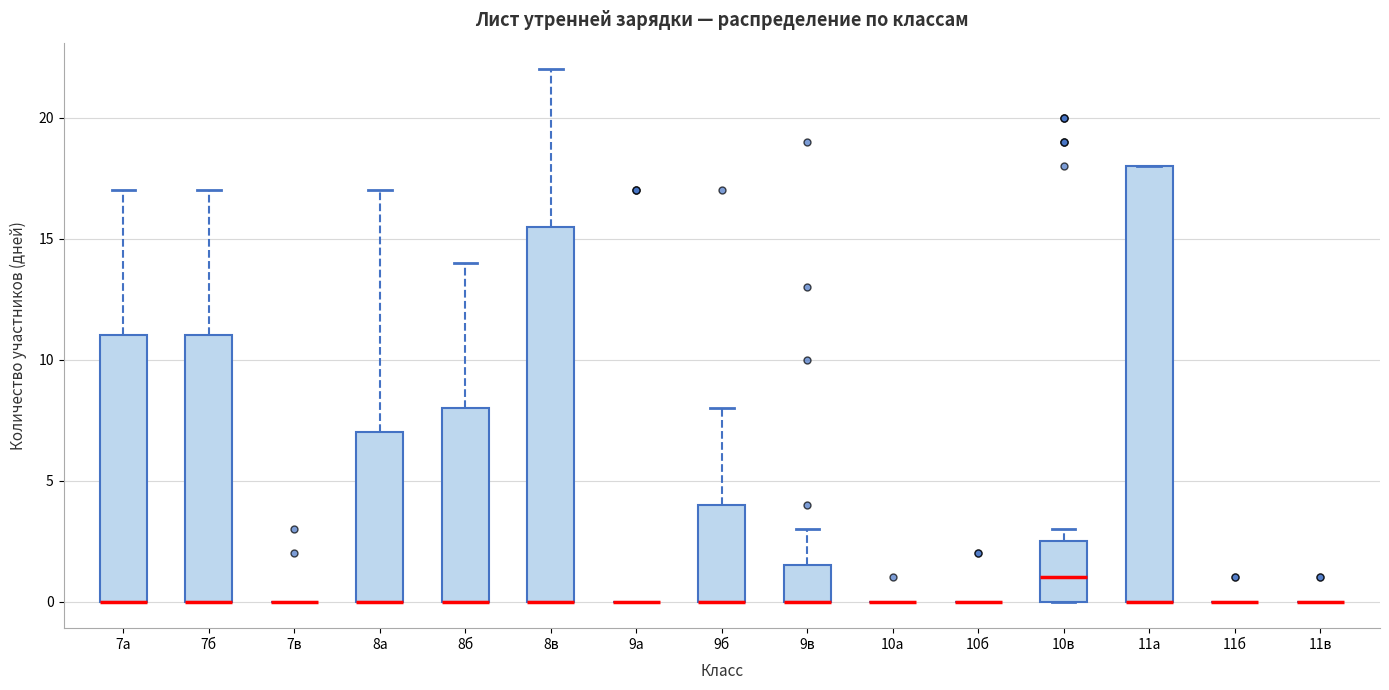

Reading left to right, read every box against the y-axis: the position of its median line, the range the box covers, and the ends of its whiskers. The values are not printed on the chart, so give them approximately, as read against the axis.

7а: median 0.0 (drawn on the box's lower edge), box 0.0 to 11.0, whiskers 0.0 to 17.0
7б: median 0.0 (drawn on the box's lower edge), box 0.0 to 11.0, whiskers 0.0 to 17.0
7в: box collapsed to a line at 0.0, whiskers 0.0 to 0.0
8а: median 0.0 (drawn on the box's lower edge), box 0.0 to 7.0, whiskers 0.0 to 17.0
8б: median 0.0 (drawn on the box's lower edge), box 0.0 to 8.0, whiskers 0.0 to 14.0
8в: median 0.0 (drawn on the box's lower edge), box 0.0 to 15.5, whiskers 0.0 to 22.0
9а: box collapsed to a line at 0.0, whiskers 0.0 to 0.0
9б: median 0.0 (drawn on the box's lower edge), box 0.0 to 4.0, whiskers 0.0 to 8.0
9в: median 0.0 (drawn on the box's lower edge), box 0.0 to 1.5, whiskers 0.0 to 3.0
10а: box collapsed to a line at 0.0, whiskers 0.0 to 0.0
10б: box collapsed to a line at 0.0, whiskers 0.0 to 0.0
10в: median 1.0, box 0.0 to 2.5, whiskers 0.0 to 3.0
11а: median 0.0 (drawn on the box's lower edge), box 0.0 to 18.0, whiskers 0.0 to 18.0
11б: box collapsed to a line at 0.0, whiskers 0.0 to 0.0
11в: box collapsed to a line at 0.0, whiskers 0.0 to 0.0